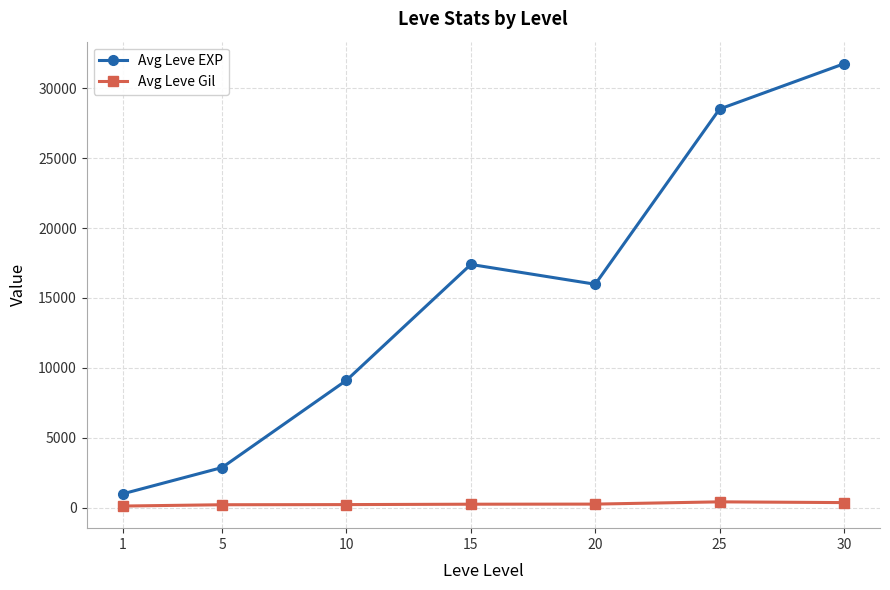

Which series has the largest total across all categories?

Avg Leve EXP